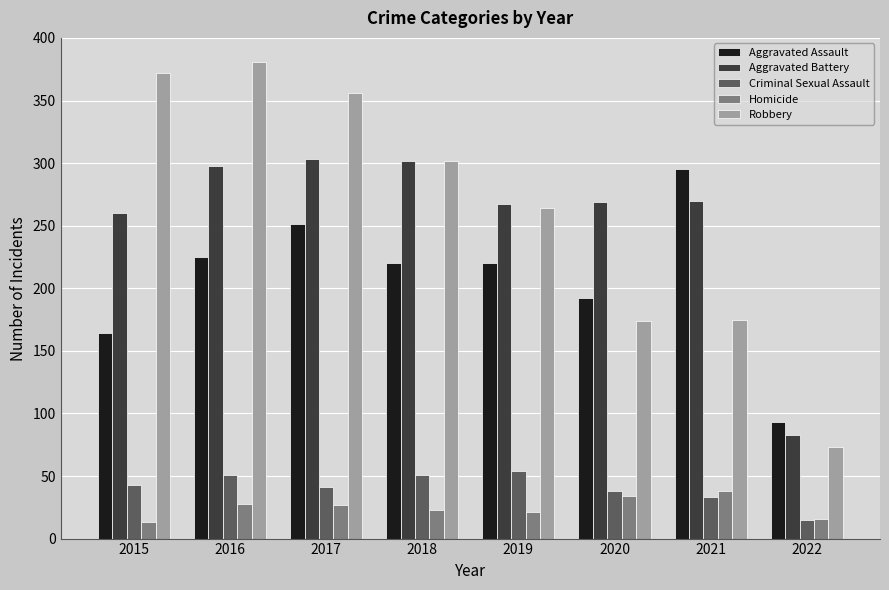

Rank the series by their maximum value, from highest to lowest.

Robbery, Aggravated Battery, Aggravated Assault, Criminal Sexual Assault, Homicide